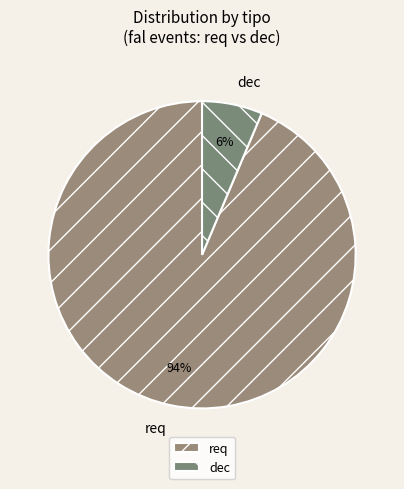

Which slice is the smallest?

dec